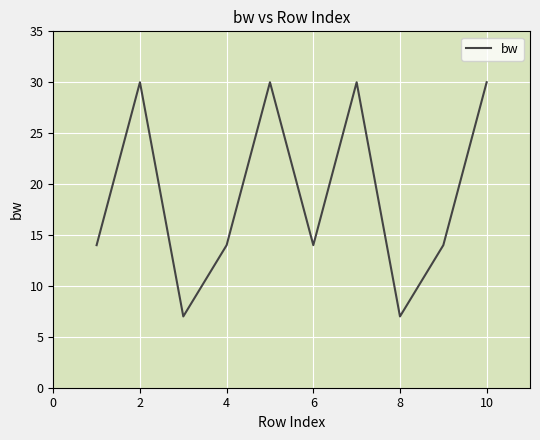

What is the maximum value shown in the chart?

30